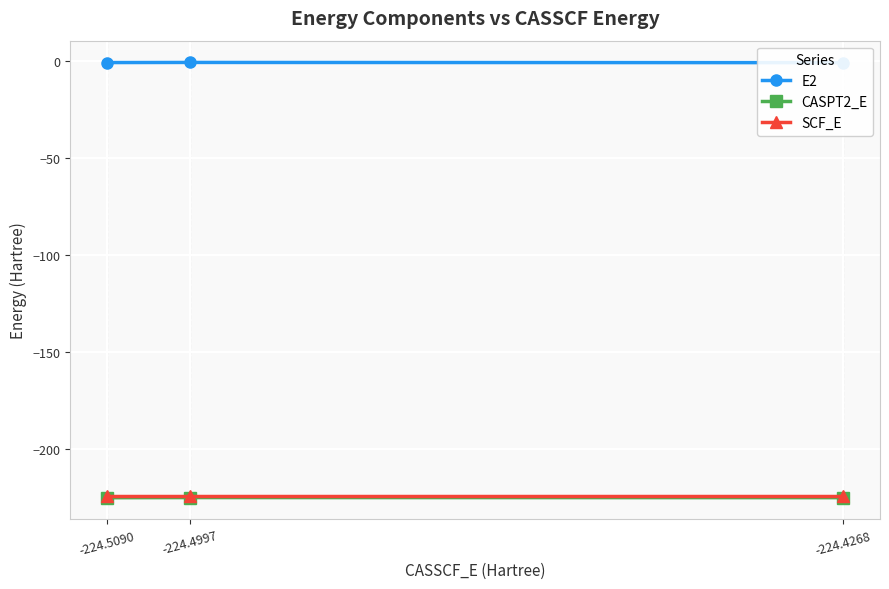

Is the value of CASPT2_E at -224.4997 greater than the value of E2 at -224.5090?

No